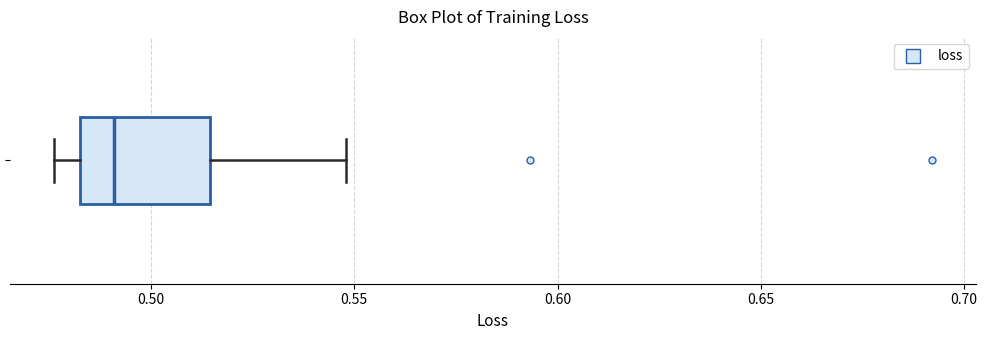

Read this box plot against the x-axis: the position of the median line, the range covered by the box, and the ends of both whiskers. The values are not printed on the chart, so give them approximately, as read against the axis.

median 0.490, box 0.485 to 0.515, whiskers 0.475 to 0.550